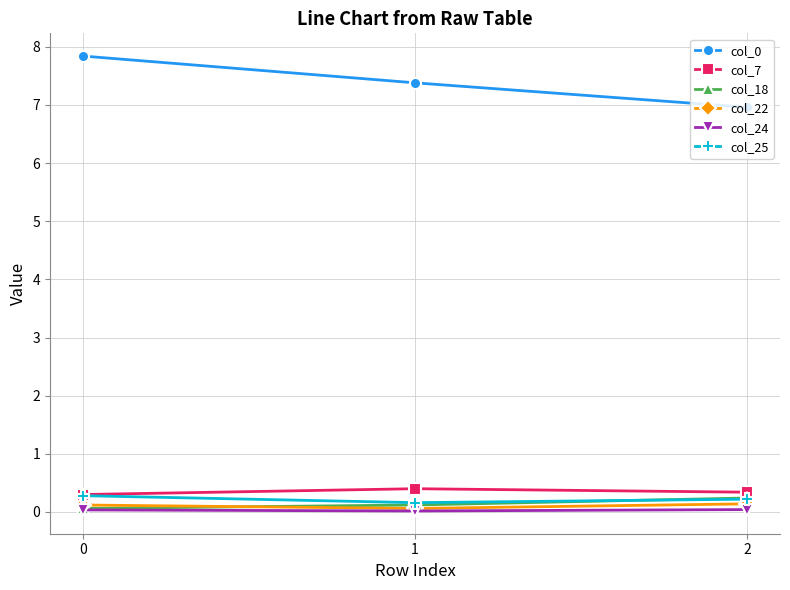

True or false: col_22 has a value of 0.1 at 0.

True